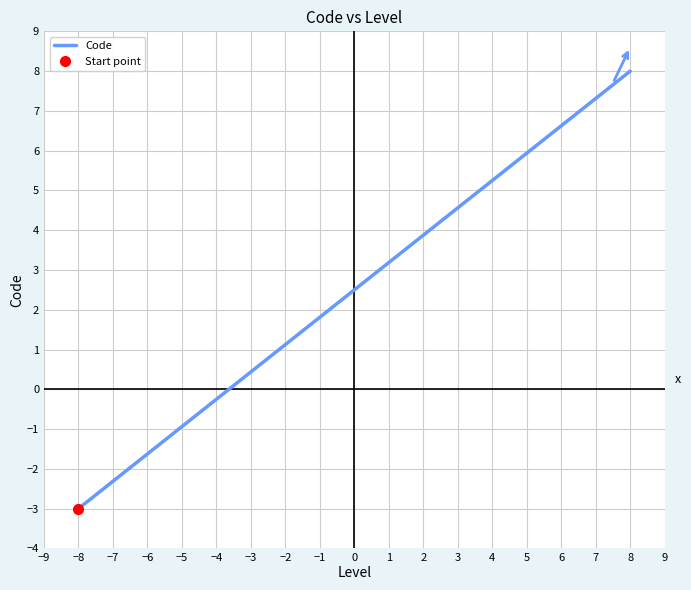

Which category has the lowest value in the Code series?

−8